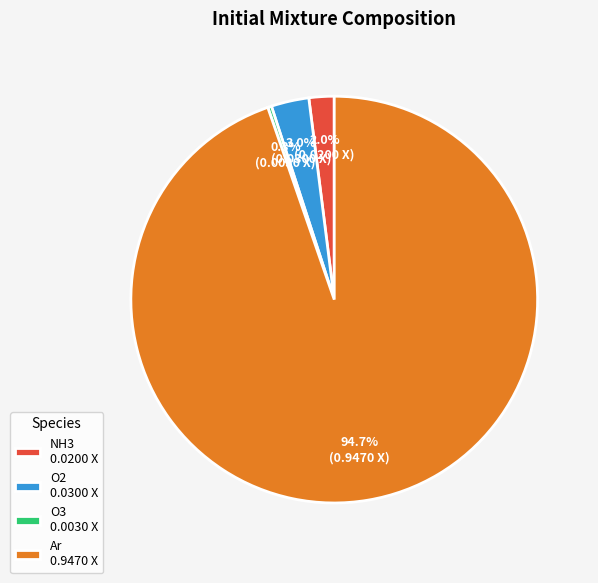

What percentage is the O2 slice, to the nearest percent?

3%